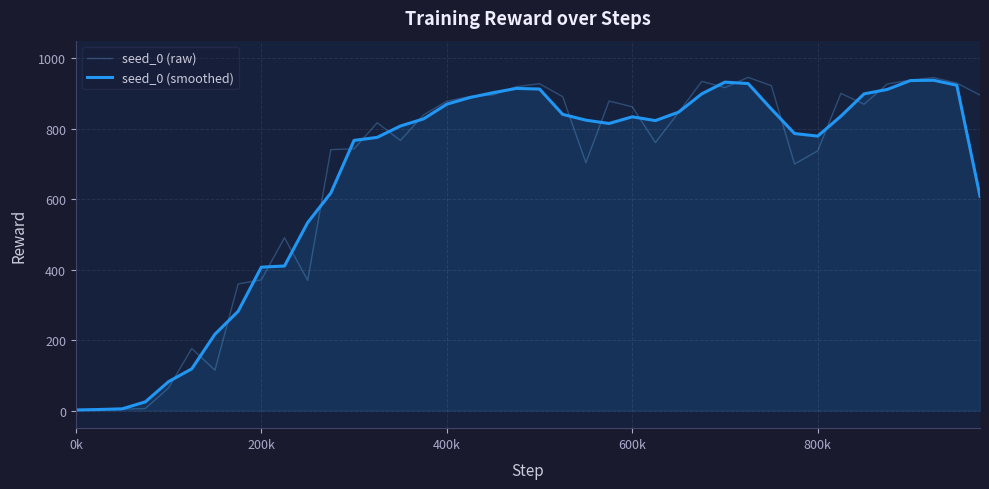

What is the greatest value displayed?

945.9